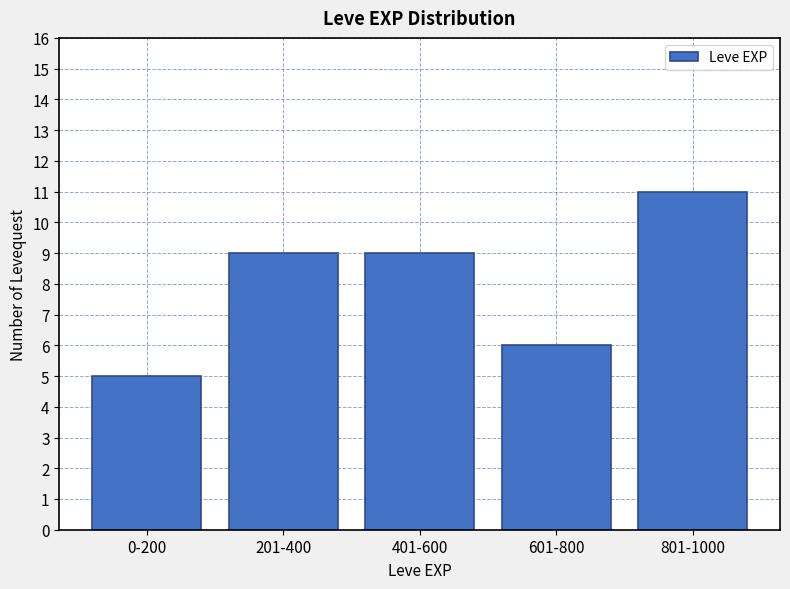

Reading left to right, extract all data points from this chart.

0-200=5	201-400=9	401-600=9	601-800=6	801-1000=11